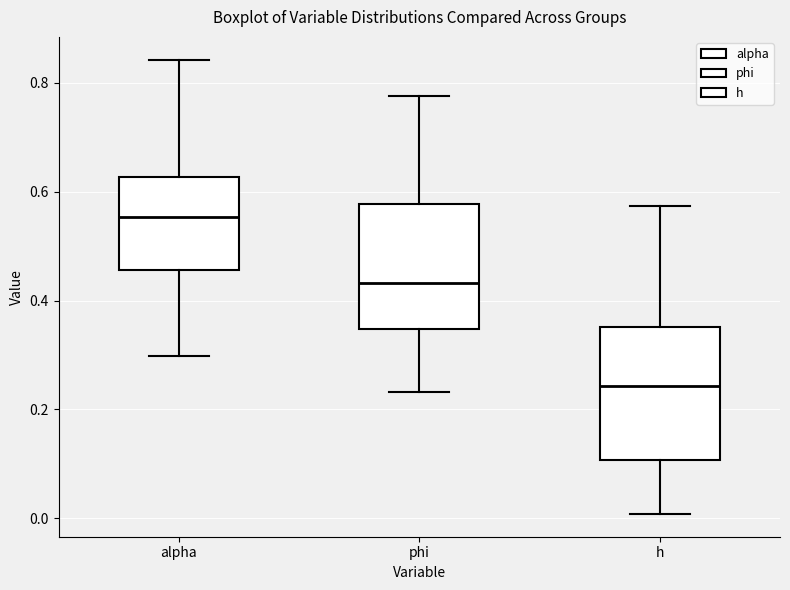

Where is the upper edge of the box for alpha on the y-axis? The values are not printed on the chart, so give them approximately, as read against the axis.

0.62